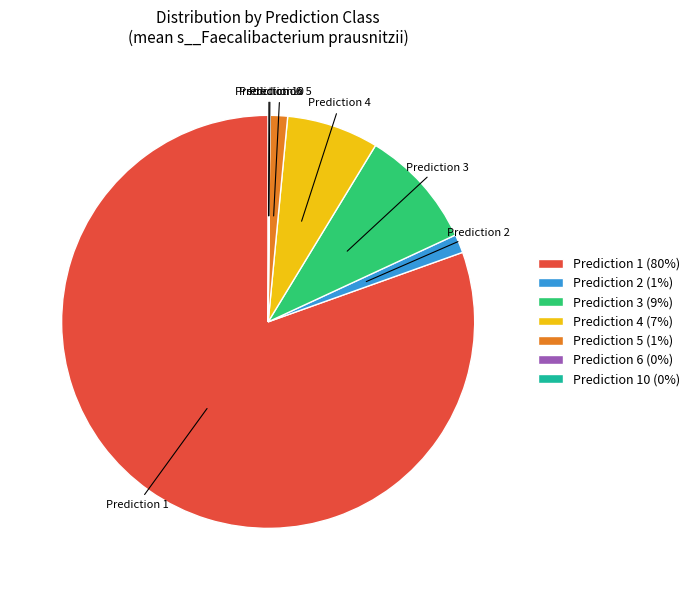

The Prediction 3 (9%) slice represents 9% of the pie. True or false?

True